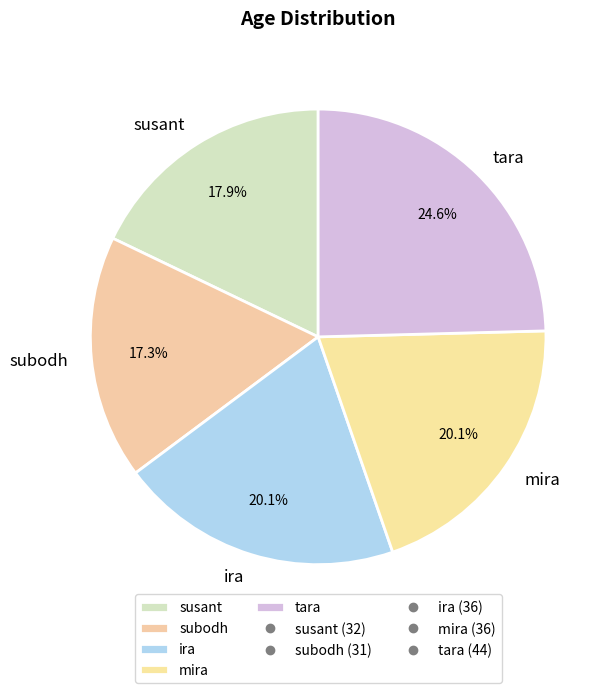

Does ira represent more than half of the total?

No